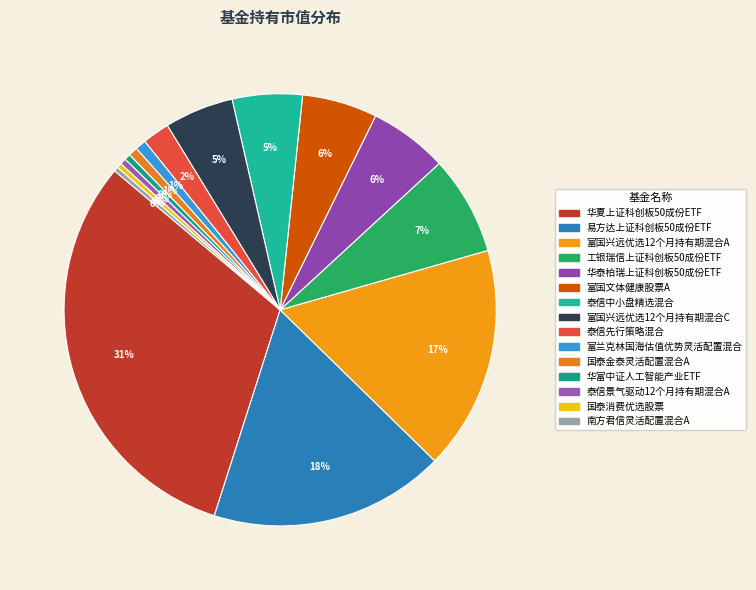

What portion of the pie excludes 南方君信灵活配置混合A?

99.7%